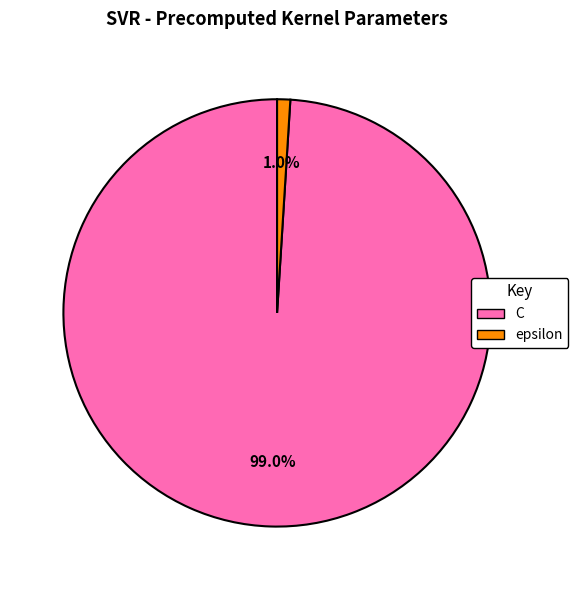

Which category has the biggest portion of the pie?

C